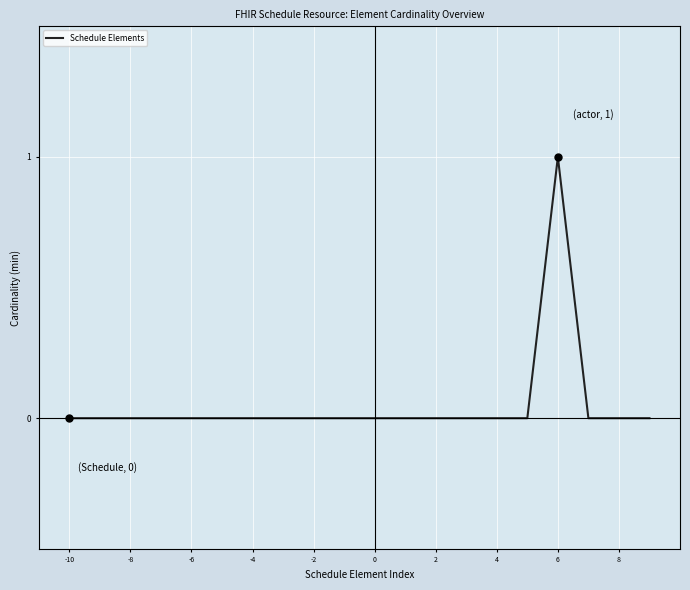

How many points are higher than both their immediate neighbors (excluding endpoints)?

1